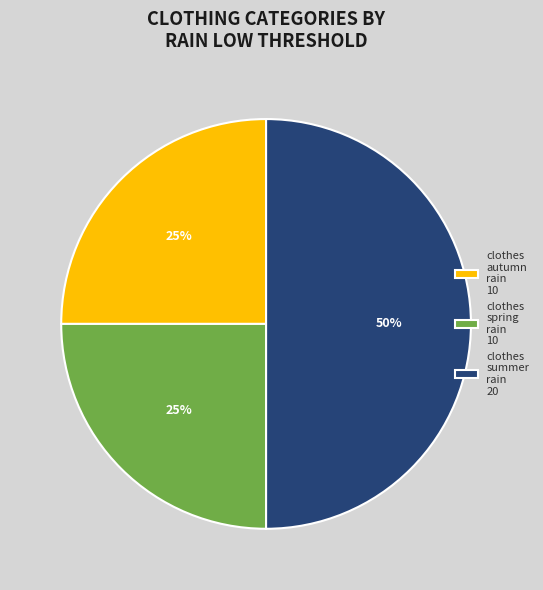

What is the largest slice in the pie chart?

clothes summer rain 20